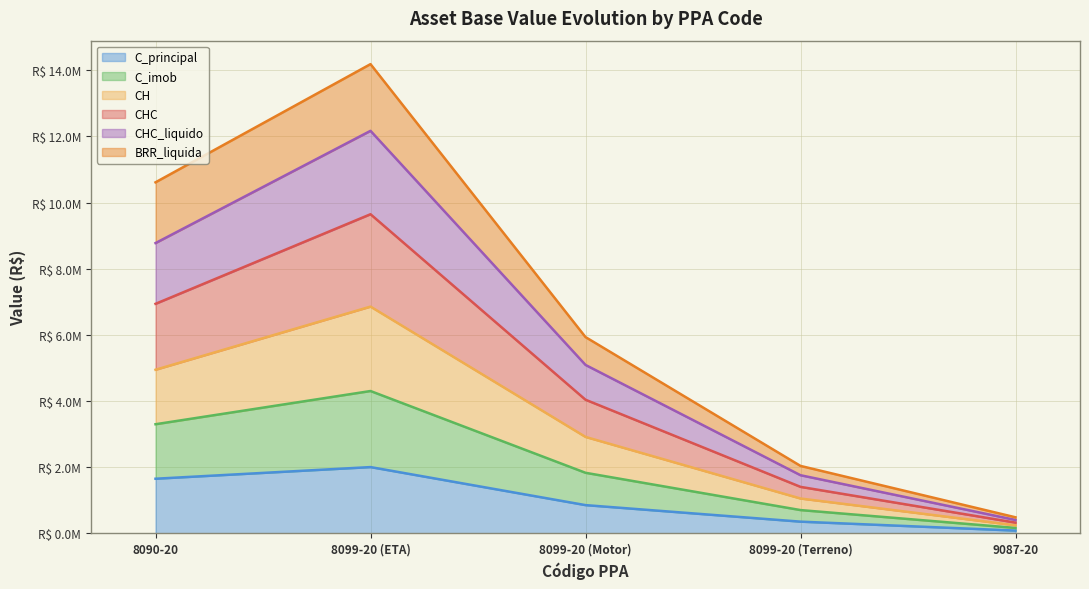

Does the chart display data point markers on the line(s)?

No